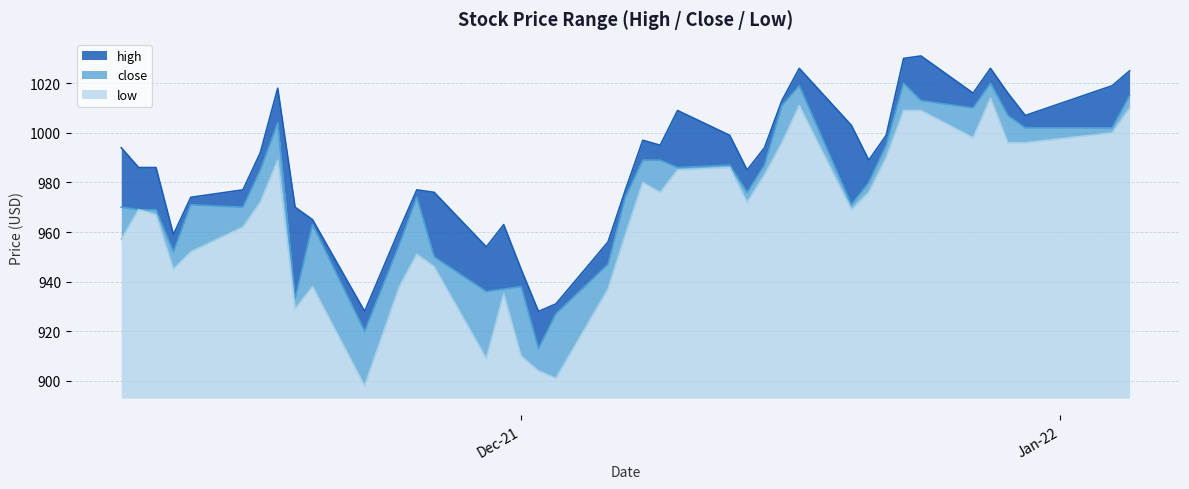

The close series shows 420 at 2021-11-18. True or false?

False